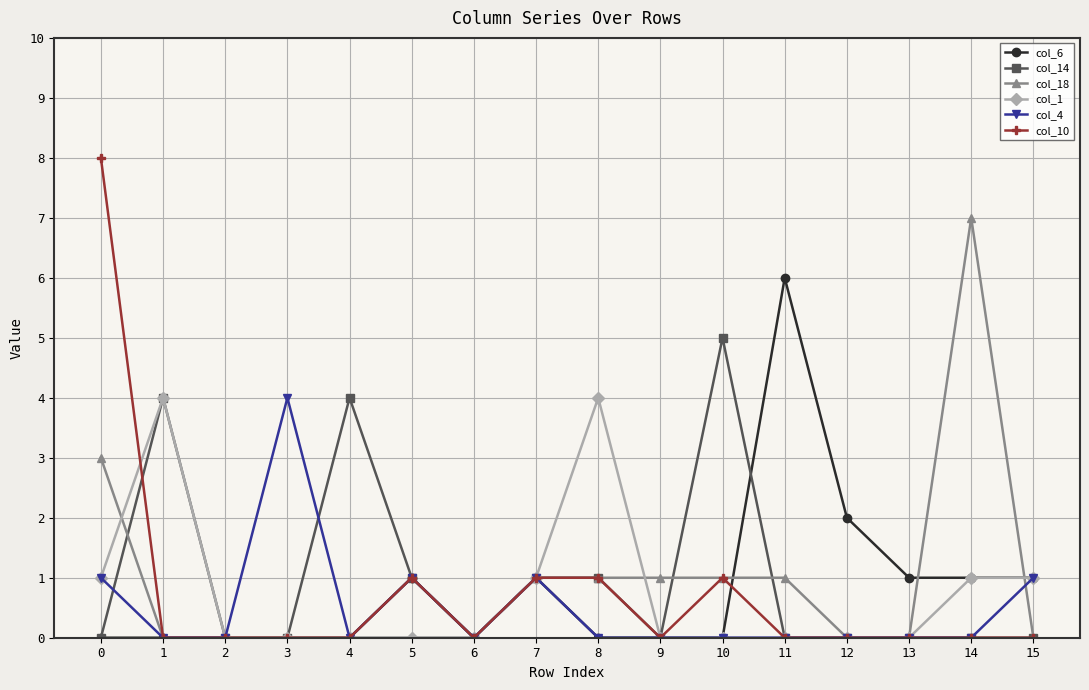

What is the difference between the highest and lowest values at 3?

4